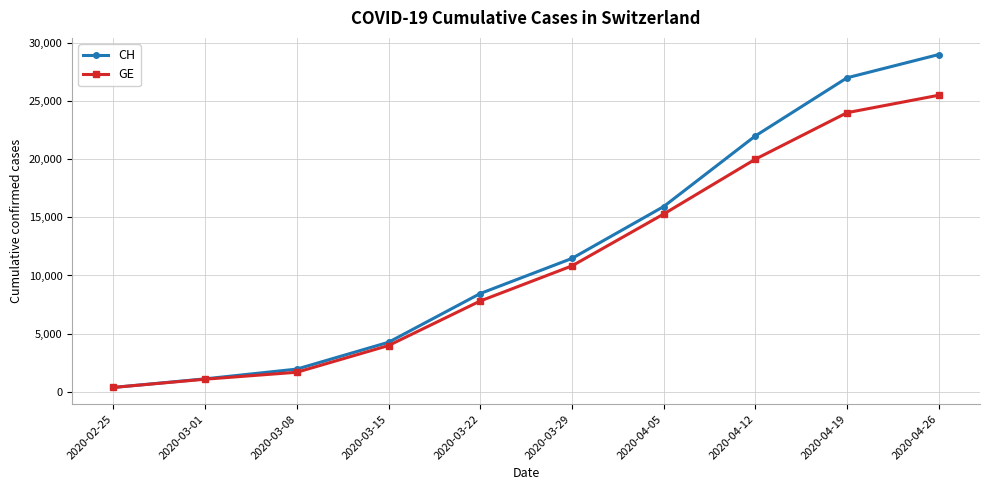

At which label does CH reach its minimum?

2020-02-25